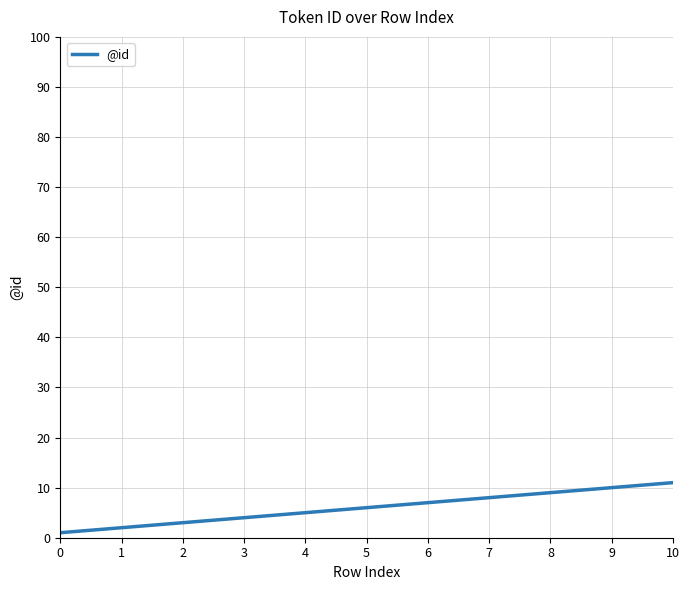

The value at 9 is 18. True or false?

False